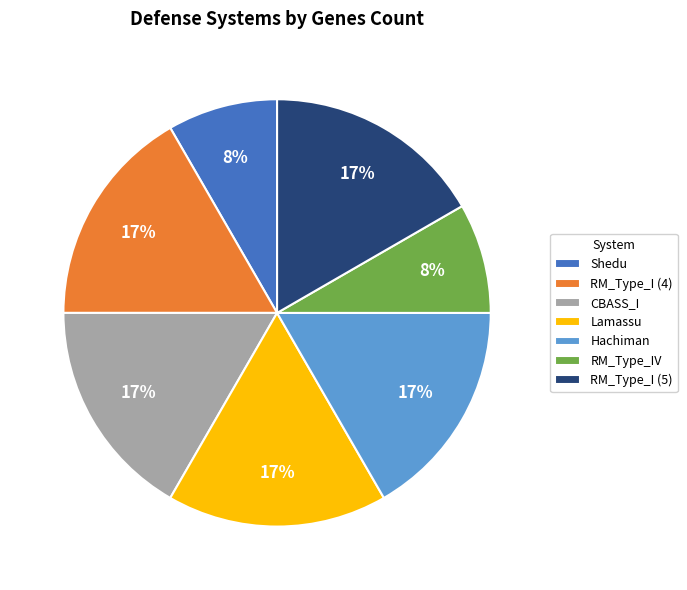

Combined, do RM_Type_I (5) and RM_Type_I (4) account for over 50%?

No